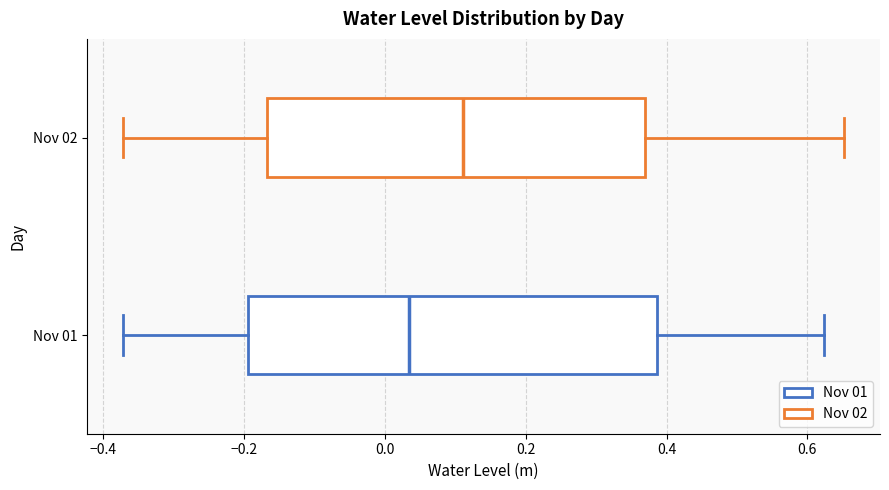

Which box's median line is the furthest to the right?

Nov 02